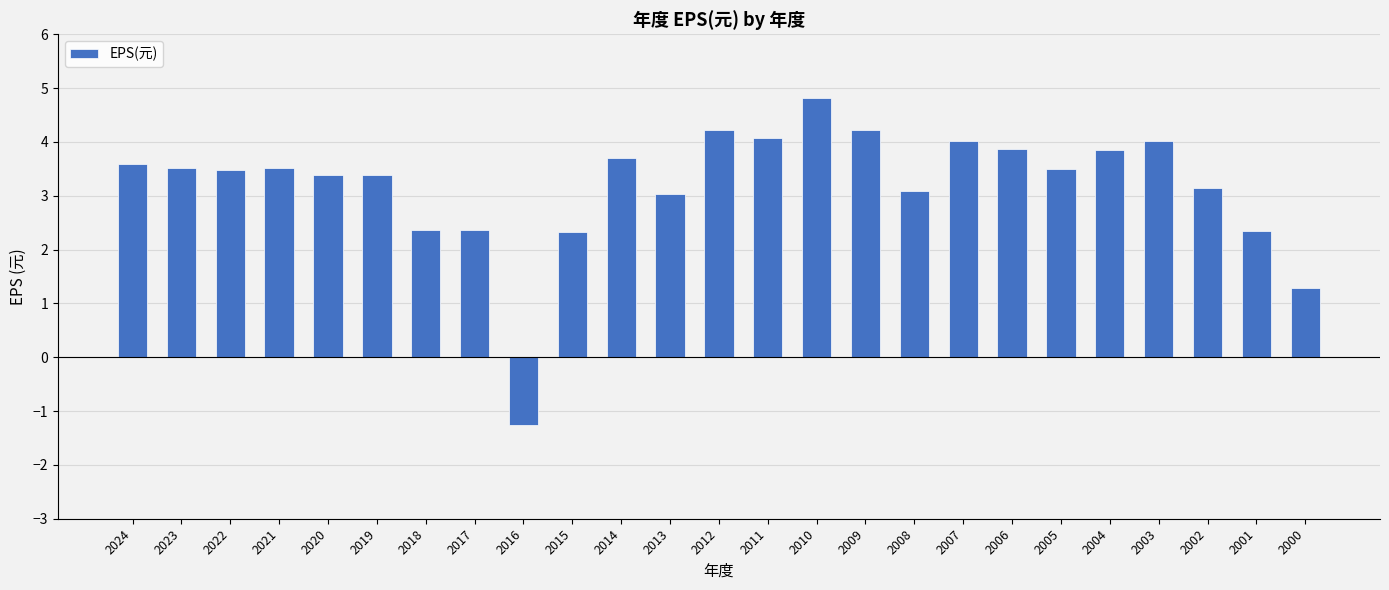

What is the value of the 17th bar from the left?

3.1